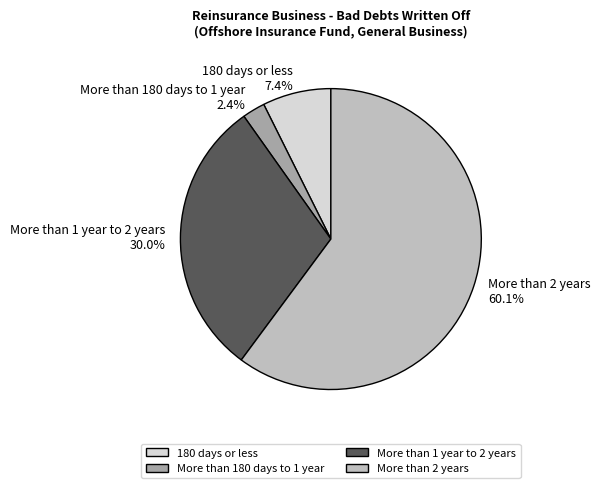

How many slices are in this pie chart?

4